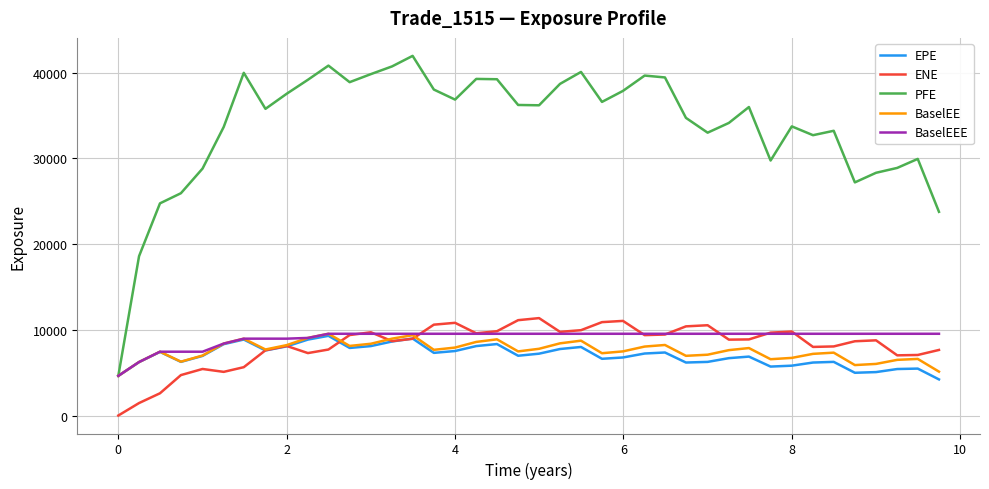

Count the number of categories in the chart.

40